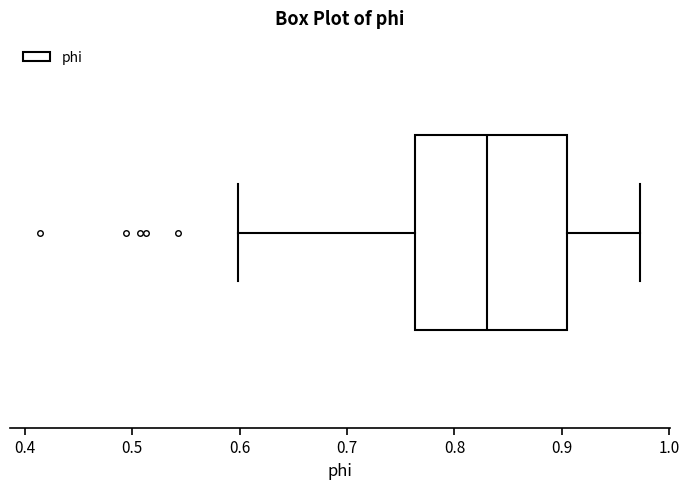

Transcribe this box plot: give where the median line is, the range the box spans, and where the two whiskers end, as read against the x-axis. The values are not printed on the chart, so give them approximately, as read against the axis.

median 0.83, box 0.76 to 0.90, whiskers 0.60 to 0.97